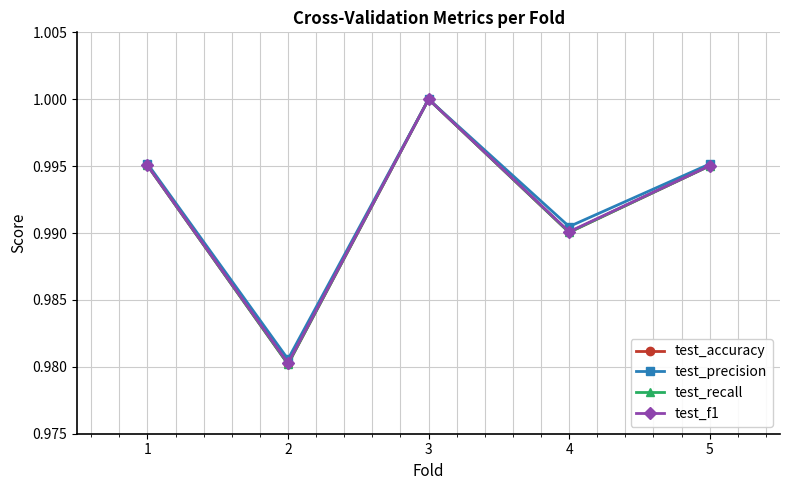

Does the chart have visible grid lines?

Yes